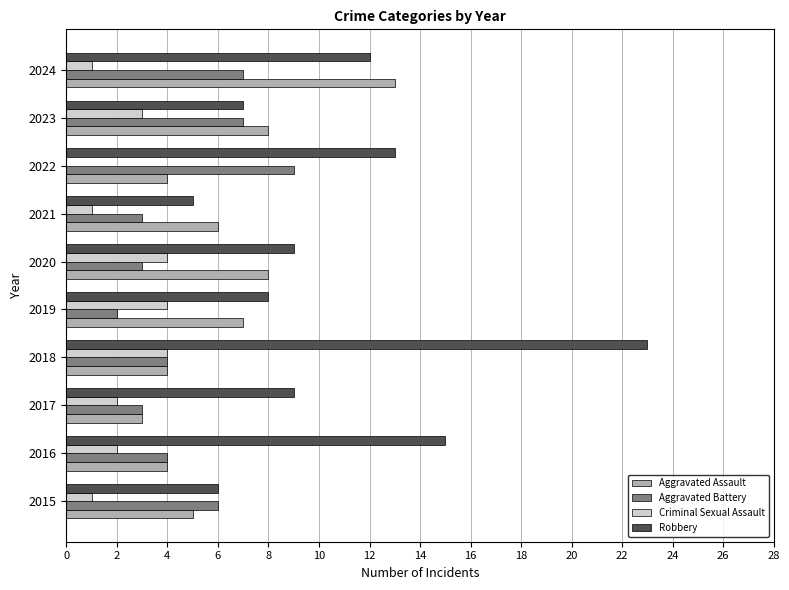

What is the maximum value for Aggravated Assault?

13